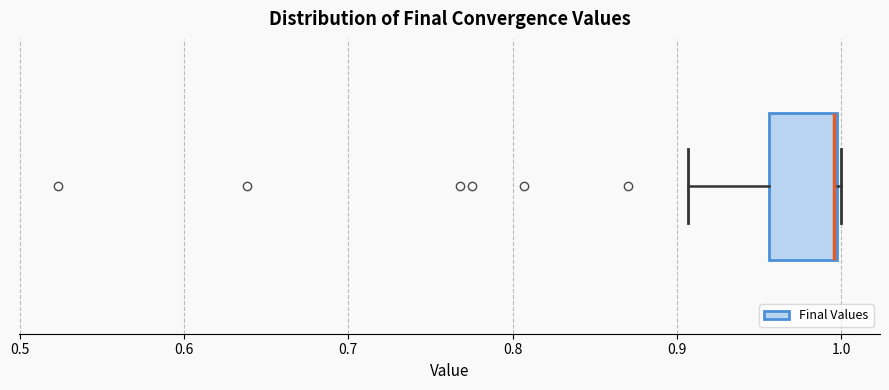

Read this box plot against the x-axis: the position of the median line, the range covered by the box, and the ends of both whiskers. The values are not printed on the chart, so give them approximately, as read against the axis.

median 1.00 (drawn on the box's right edge), box 0.96 to 1.00, whiskers 0.91 to 1.00